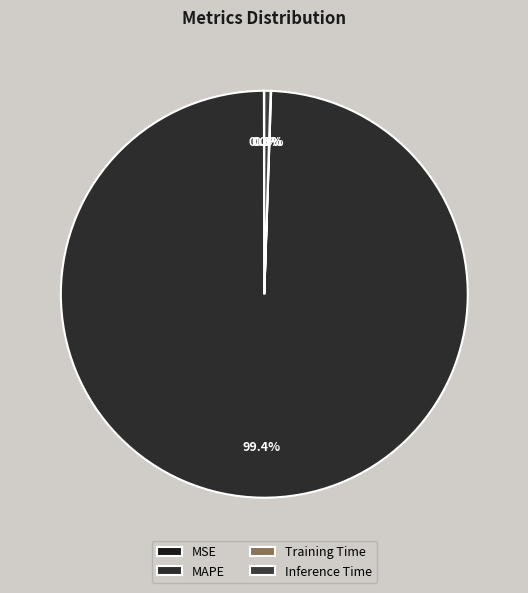

Does MAPE represent more than half of the total?

Yes